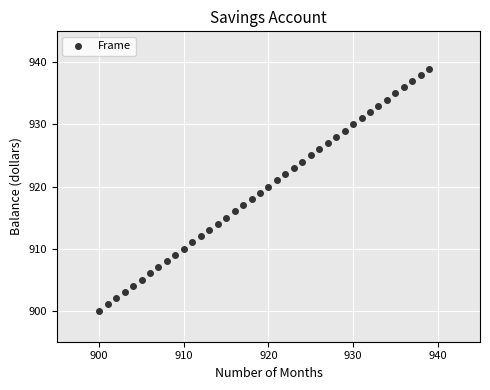

What is the range of X values (max minus min)?

39